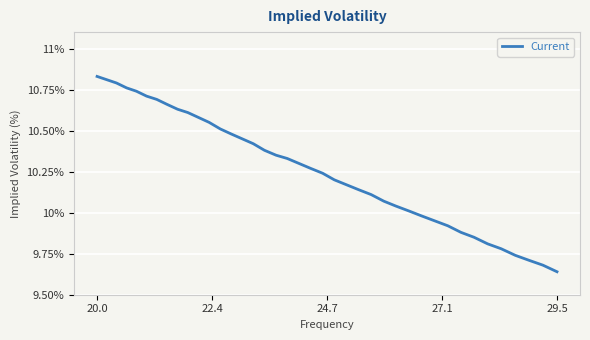

What is the difference between the maximum and minimum values?

1.2